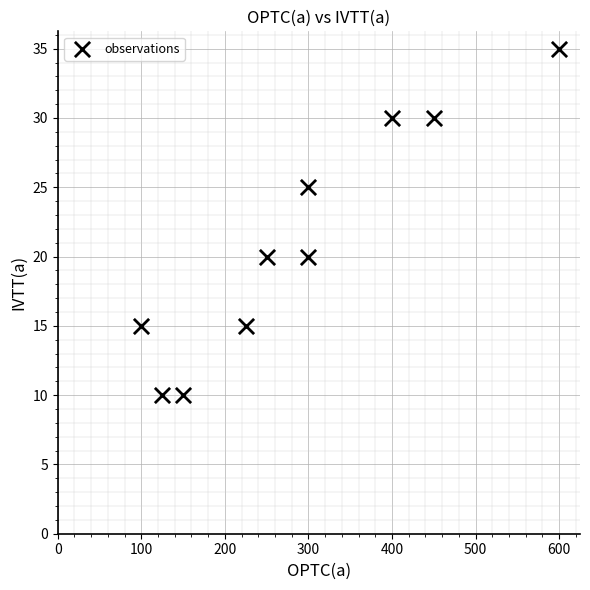

What is the average Y value?

21